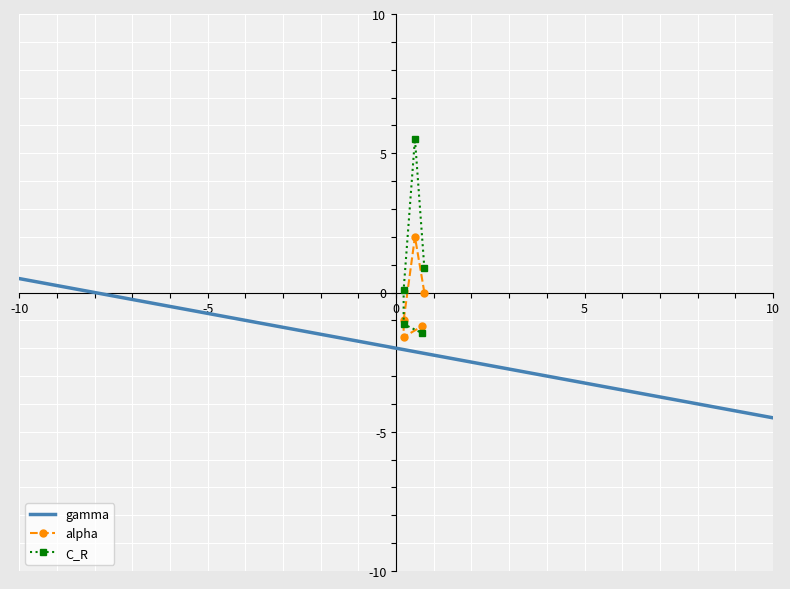

What is the minimum value for gamma?

-4.5